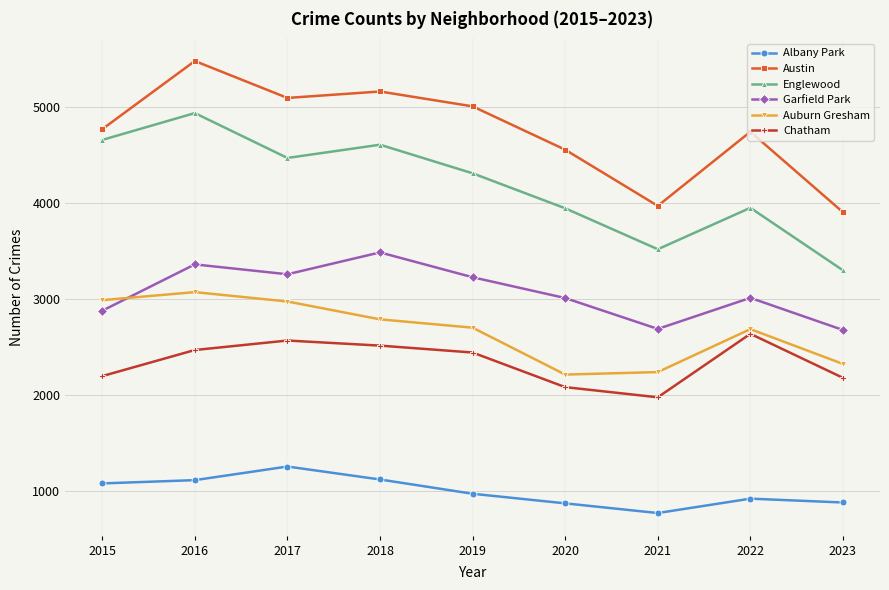

Does the chart have visible grid lines?

Yes